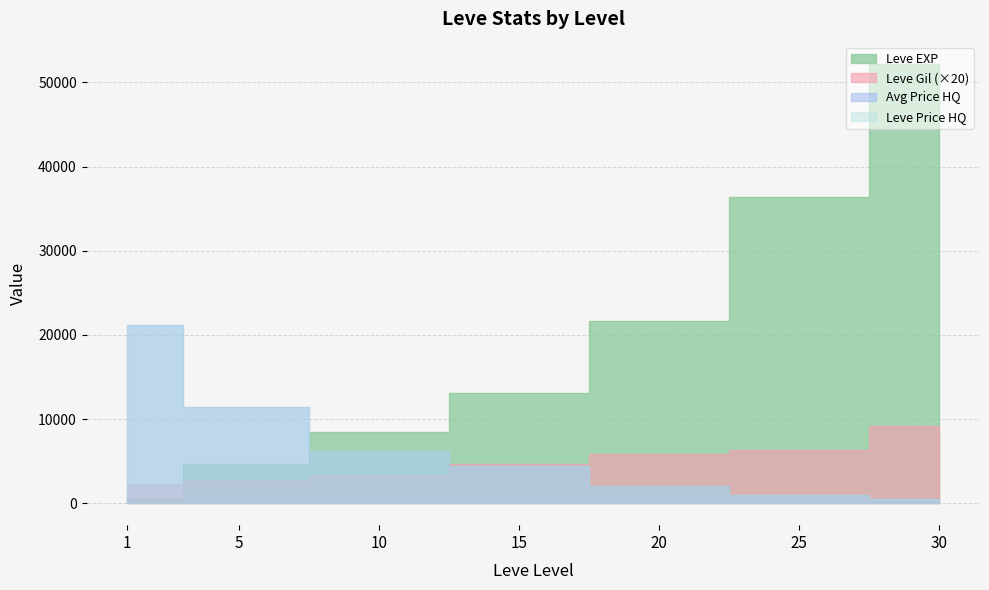

True or false: Leve EXP has a value of 900 at 1.

True